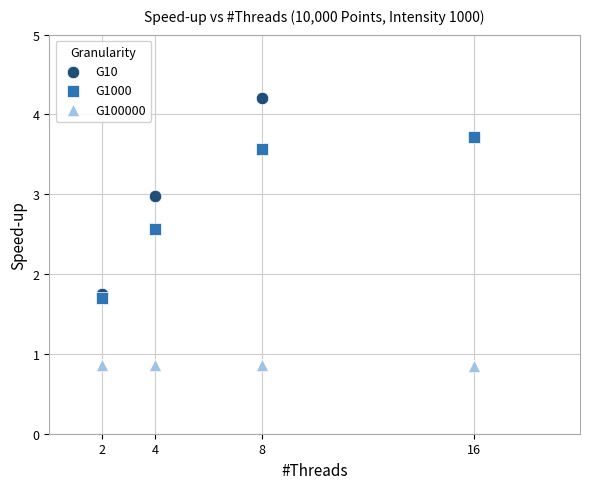

What are all the series names shown in the legend?

G10, G1000, G100000